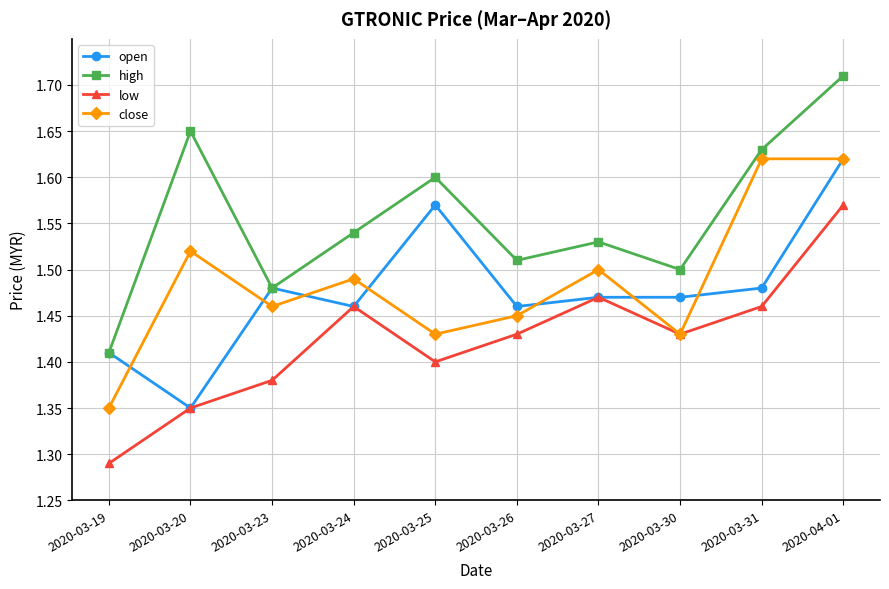

Which series changed the most between 2020-03-19 and 2020-03-27?

low